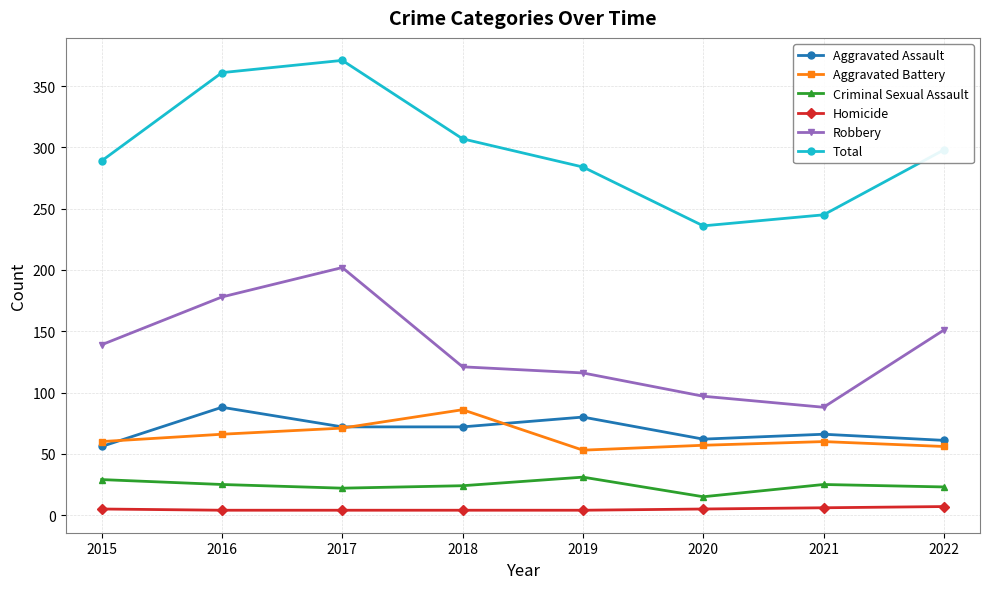

True or false: Homicide and Criminal Sexual Assault intersect in this chart.

False